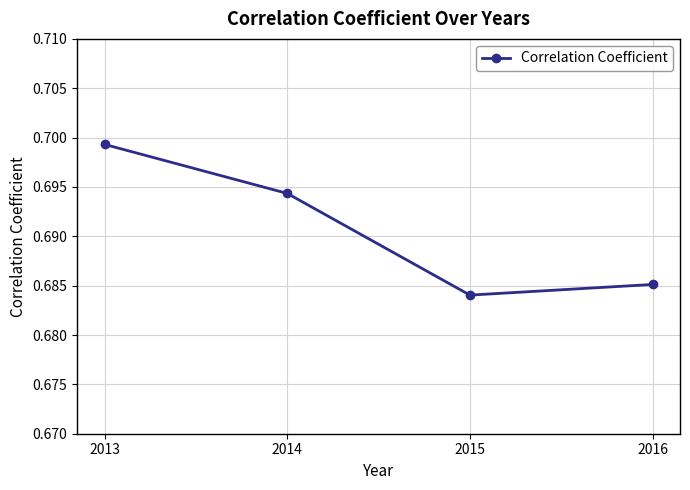

Which category has the highest value across all series?

2013